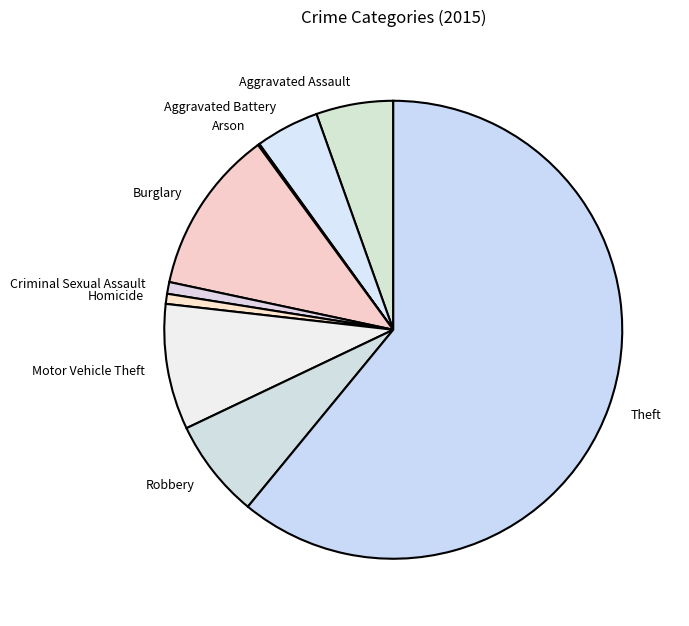

True or false: Burglary accounts for 5% of the total.

False